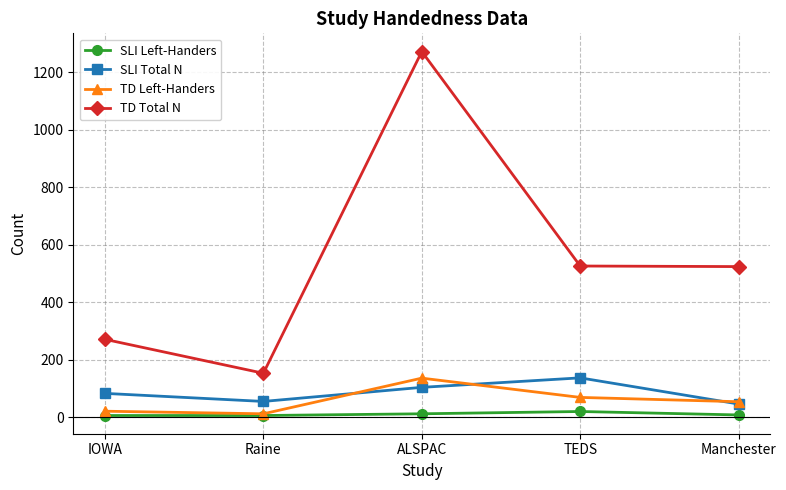

What position from the left is IOWA?

1